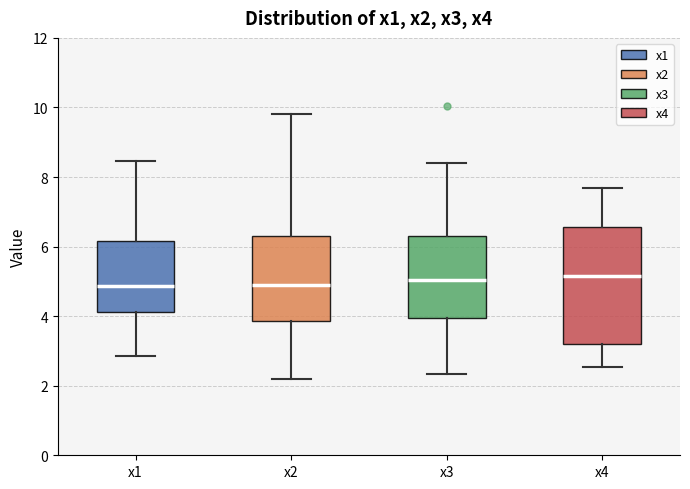

Reading left to right, read every box against the y-axis: the position of its median line, the range the box covers, and the ends of its whiskers. The values are not printed on the chart, so give them approximately, as read against the axis.

x1: median 4.8, box 4.2 to 6.2, whiskers 2.8 to 8.4
x2: median 4.8, box 3.8 to 6.4, whiskers 2.2 to 9.8
x3: median 5.0, box 4.0 to 6.2, whiskers 2.4 to 8.4
x4: median 5.2, box 3.2 to 6.6, whiskers 2.6 to 7.6